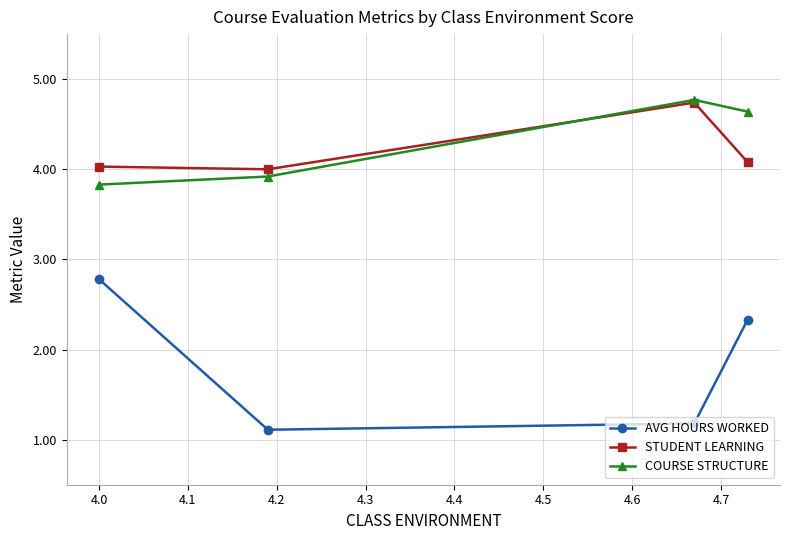

How many data points in AVG HOURS WORKED are less than 2?

2